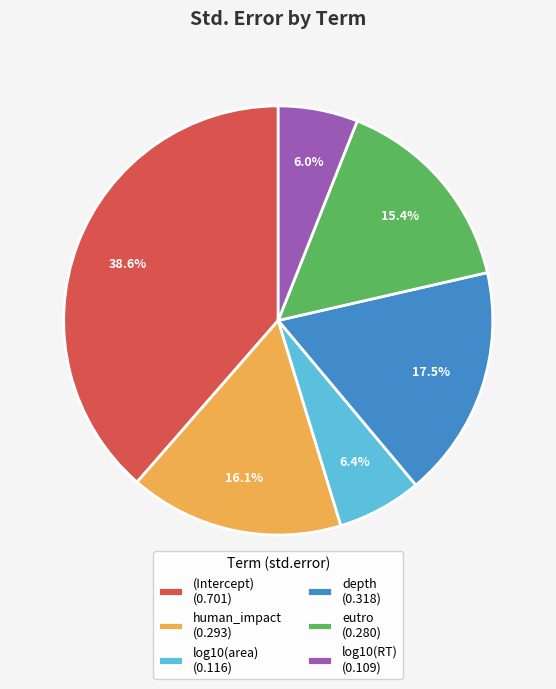

Combined, what portion of the pie is (Intercept) and human_impact?

54.7%